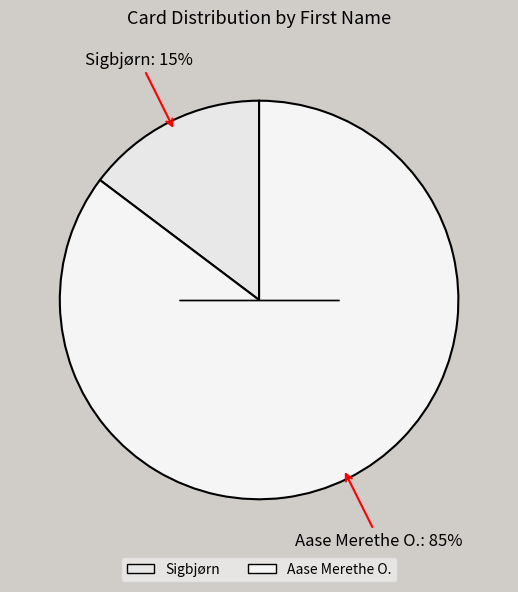

Count the number of slices in the pie.

2